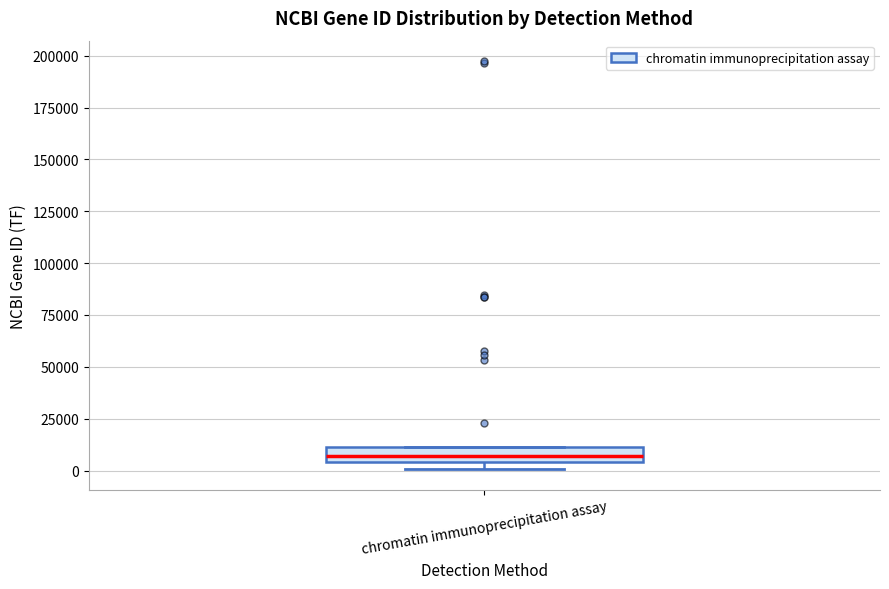

Where is the upper edge of the box for chromatin immunoprecipitation assay on the y-axis? The values are not printed on the chart, so give them approximately, as read against the axis.

10000